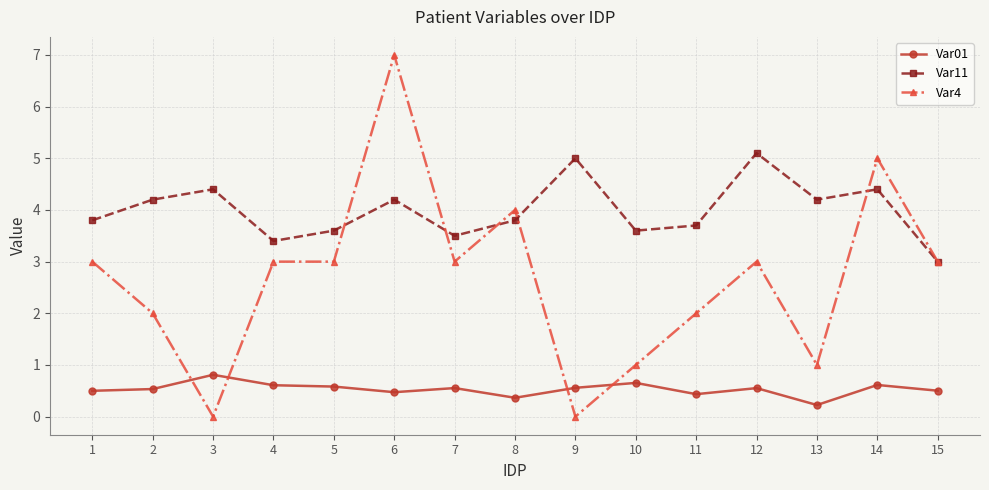

True or false: Var01 has more than 2 points higher than both neighbors.

True